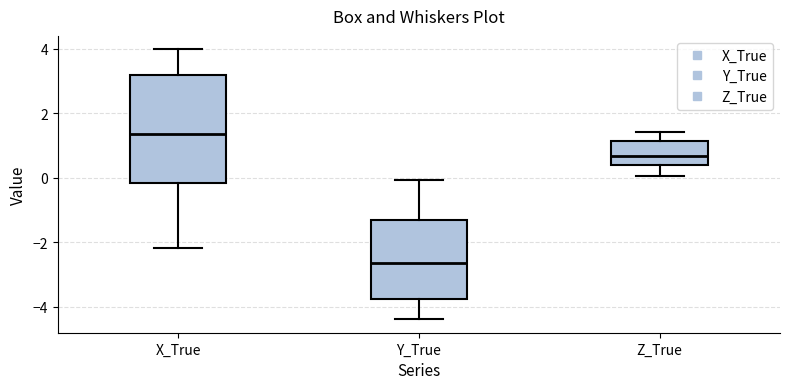

Where is the lower edge of the box for X_True on the y-axis? The values are not printed on the chart, so give them approximately, as read against the axis.

-0.2